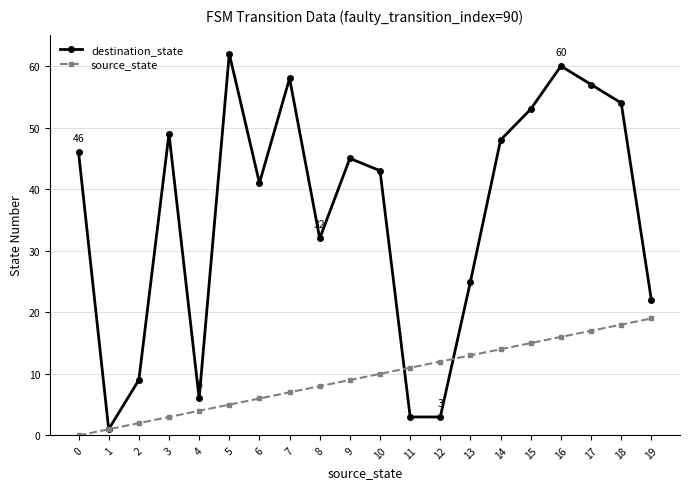

What is the difference between the maximum and minimum values in the destination_state series?

61